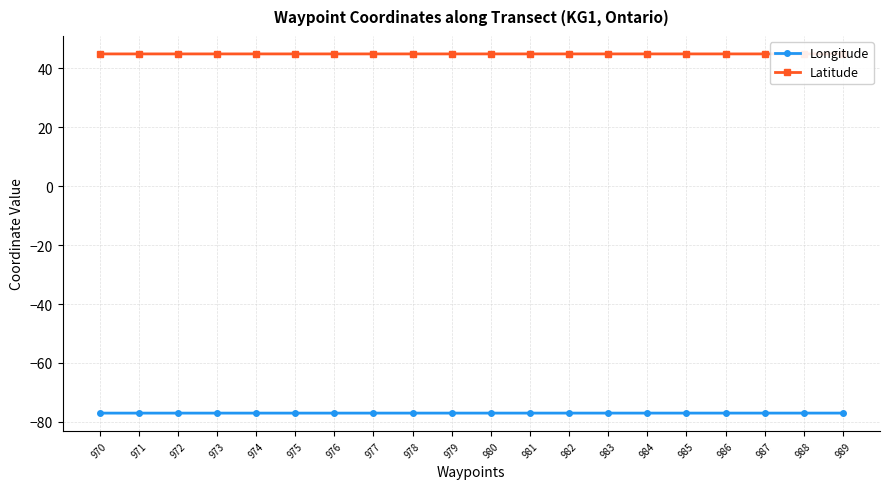

The Latitude series shows 15.1 at 978. True or false?

False